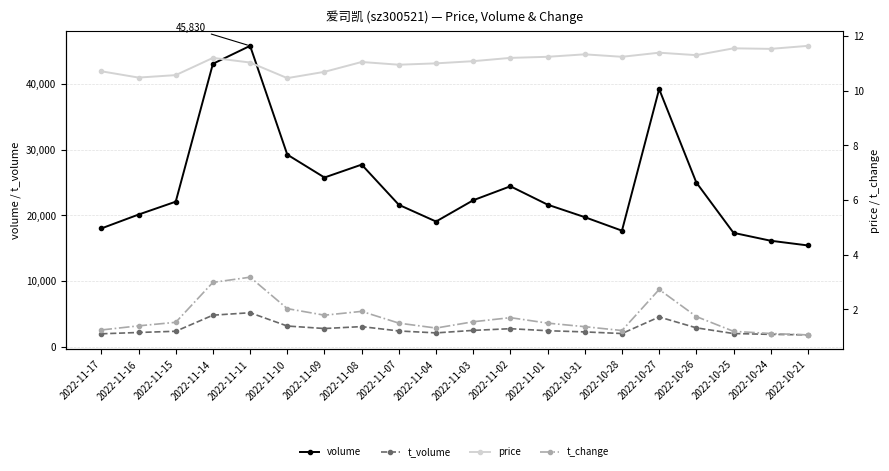

Which series changed the most between 2022-11-09 and 2022-11-03?

volume